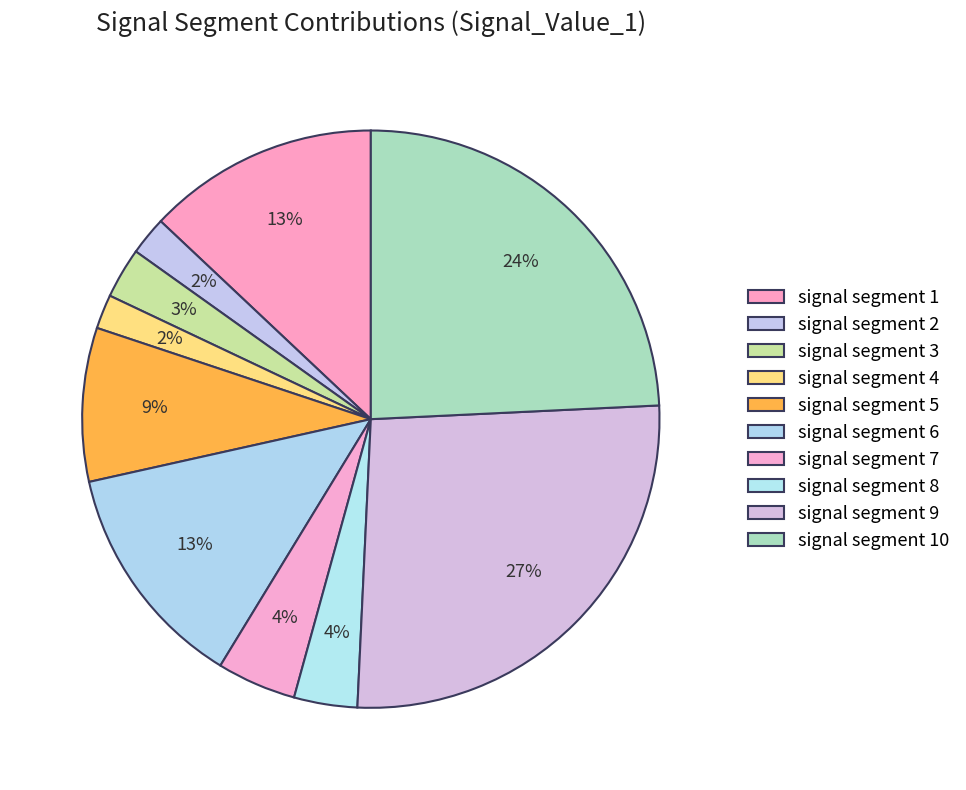

Combined, what portion of the pie is signal segment 2 and signal segment 9?

28.7%